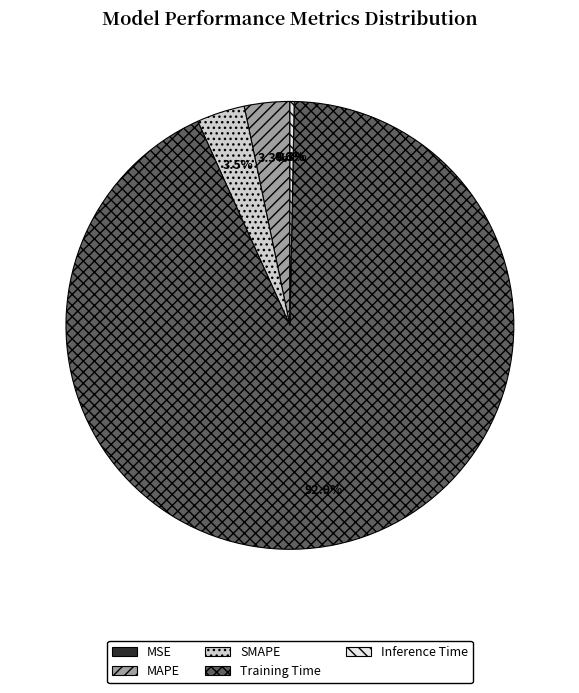

The MAPE slice represents 3% of the pie. True or false?

True